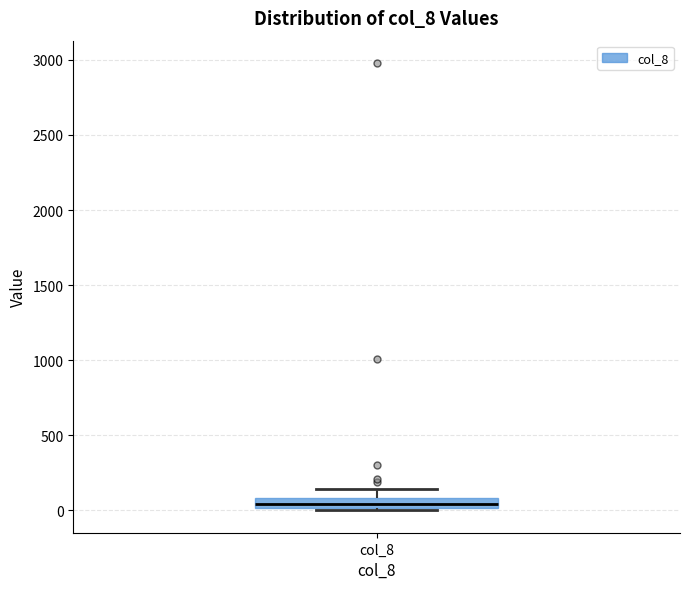

Where is the upper edge of the box for col_8 on the y-axis? The values are not printed on the chart, so give them approximately, as read against the axis.

100